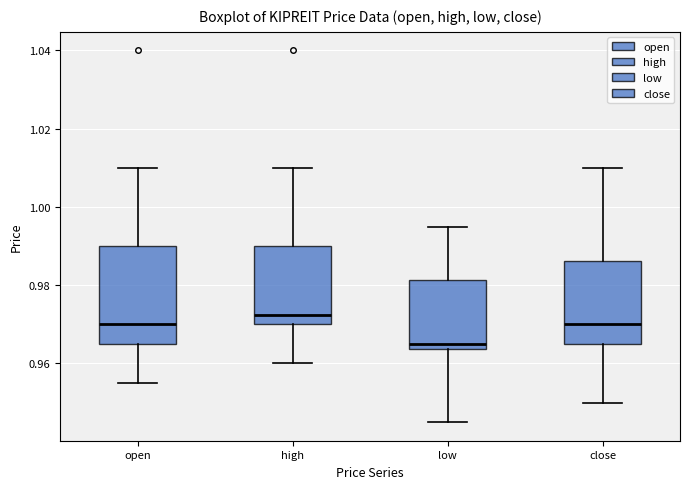

Reading left to right, read every box against the y-axis: the position of its median line, the range the box covers, and the ends of its whiskers. The values are not printed on the chart, so give them approximately, as read against the axis.

open: median 0.970, box 0.966 to 0.990, whiskers 0.956 to 1.010
high: median 0.972, box 0.970 to 0.990, whiskers 0.960 to 1.010
low: median 0.966, box 0.964 to 0.982, whiskers 0.946 to 0.996
close: median 0.970, box 0.966 to 0.986, whiskers 0.950 to 1.010